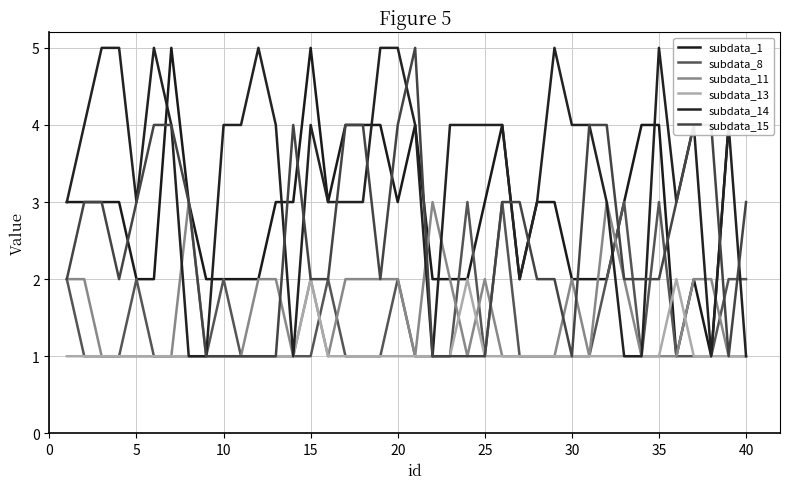

How many lines are shown in the chart?

6